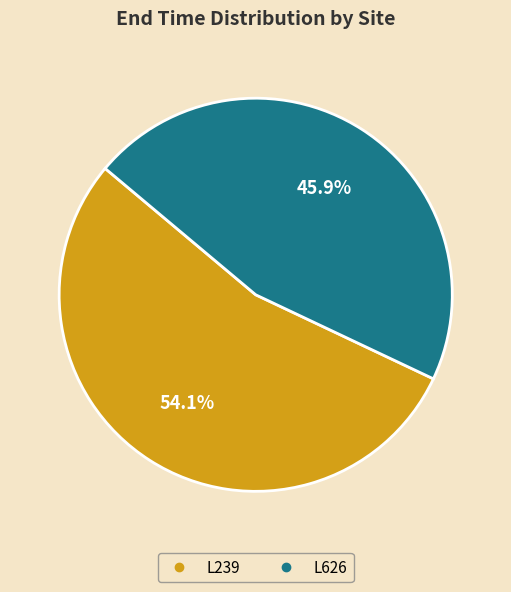

Is there a majority slice in this chart?

Yes